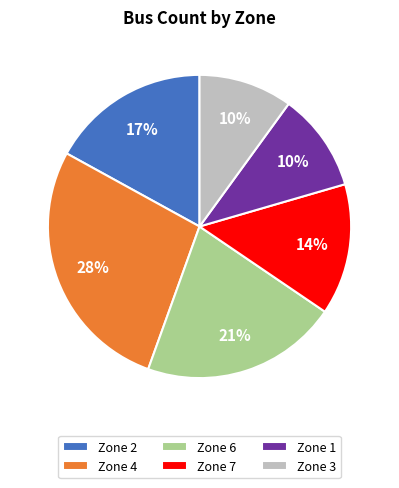

Is the sum of Zone 4 and Zone 1 greater than half?

No